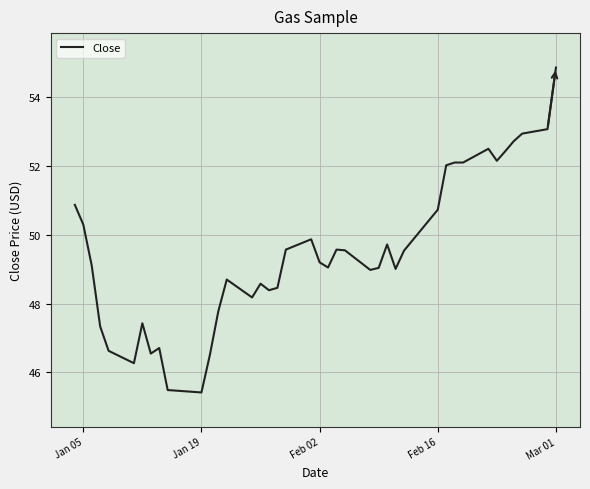

What is the maximum value shown in the chart?

54.9